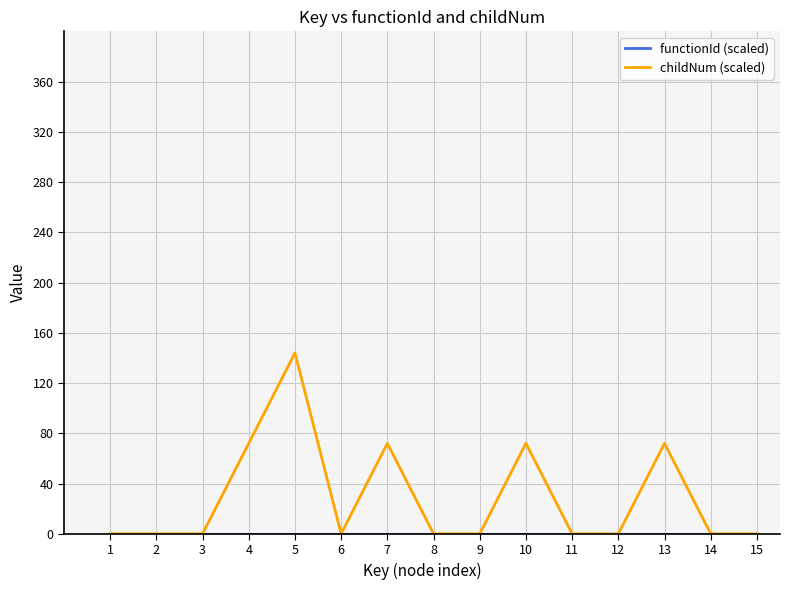

At which category is the sum across all series the highest?

5